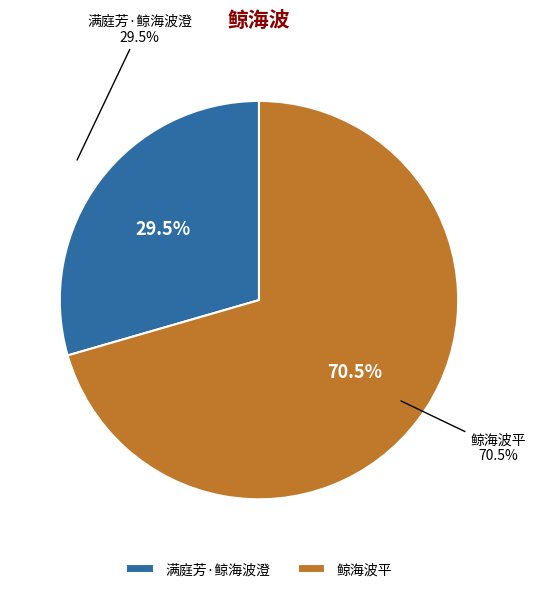

What is the largest slice in the pie chart?

鲸海波平